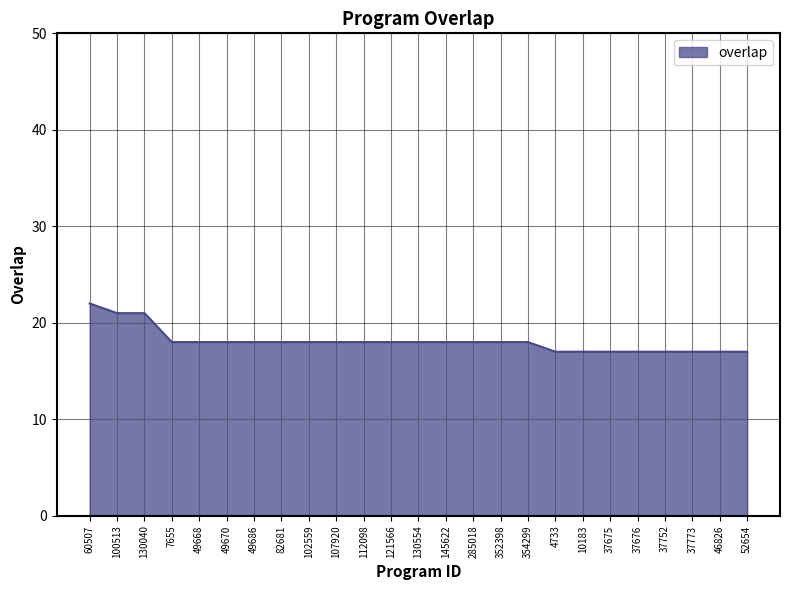

Is it true that the value at 145622 is 31?

False